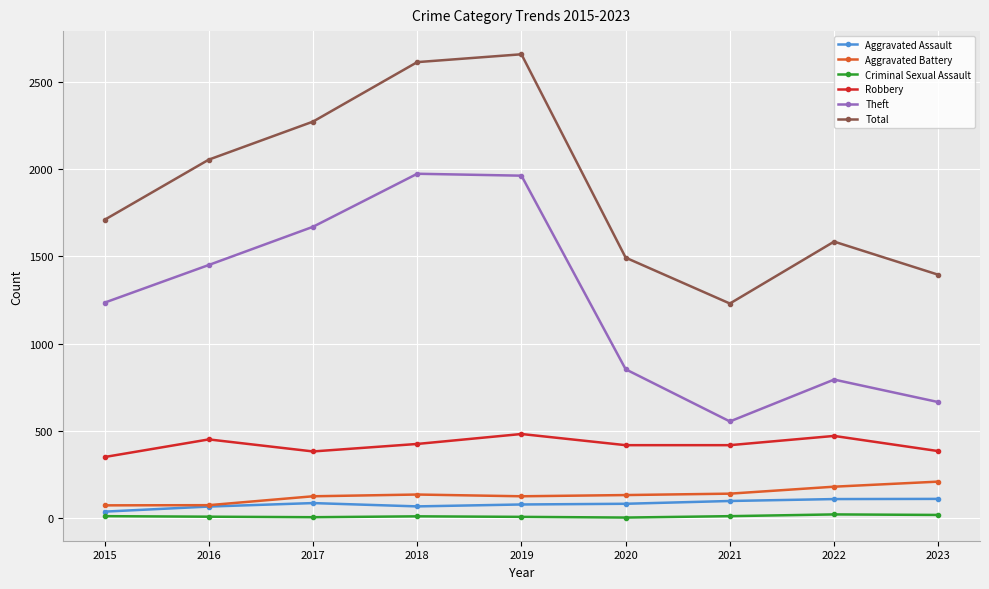

Between 2015 and 2021, which series saw the biggest shift?

Theft